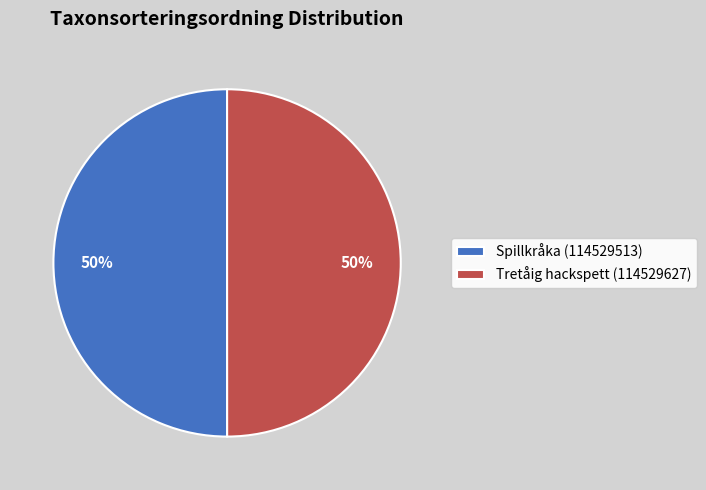

Combined, do Tretåig hackspett (114529627) and Spillkråka (114529513) account for over 50%?

Yes